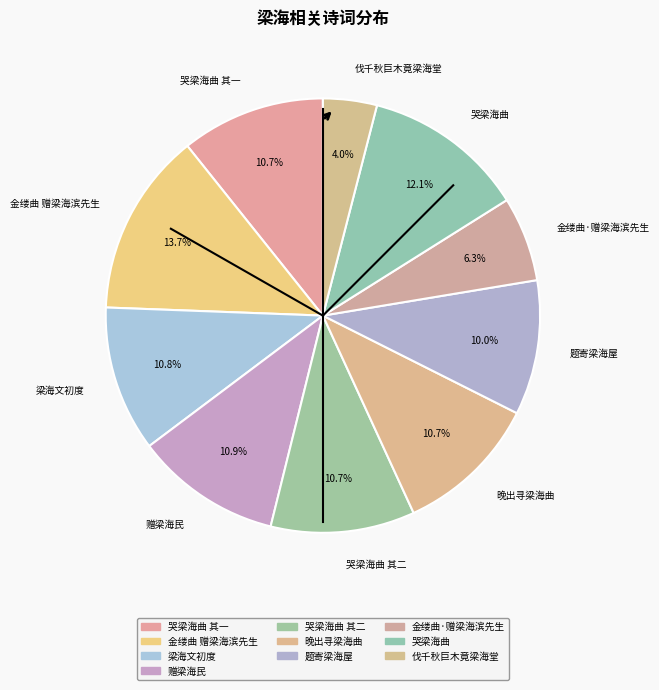

True or false: 梁海文初度 accounts for 11% of the total.

True